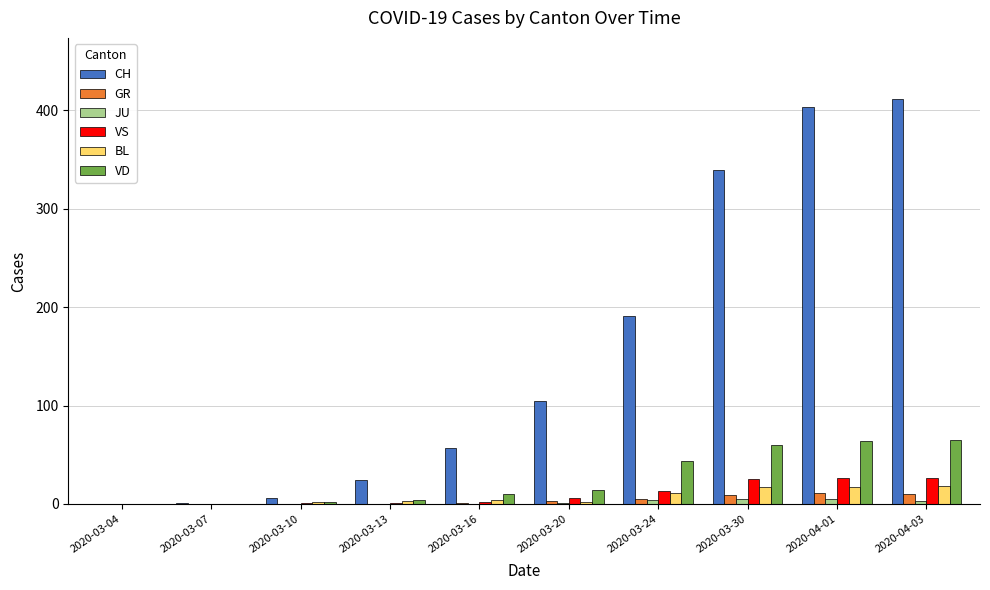

Does the chart contain stacked bars?

No